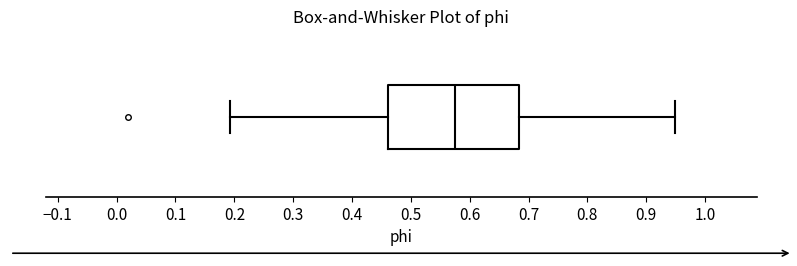

Transcribe this box plot: give where the median line is, the range the box spans, and where the two whiskers end, as read against the x-axis. The values are not printed on the chart, so give them approximately, as read against the axis.

median 0.57, box 0.46 to 0.68, whiskers 0.19 to 0.95